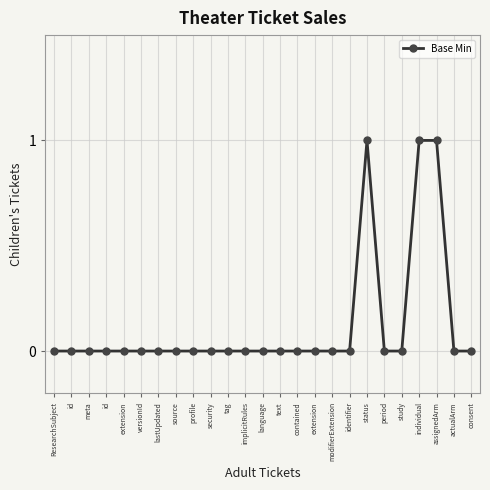

How many lines are shown in the chart?

1